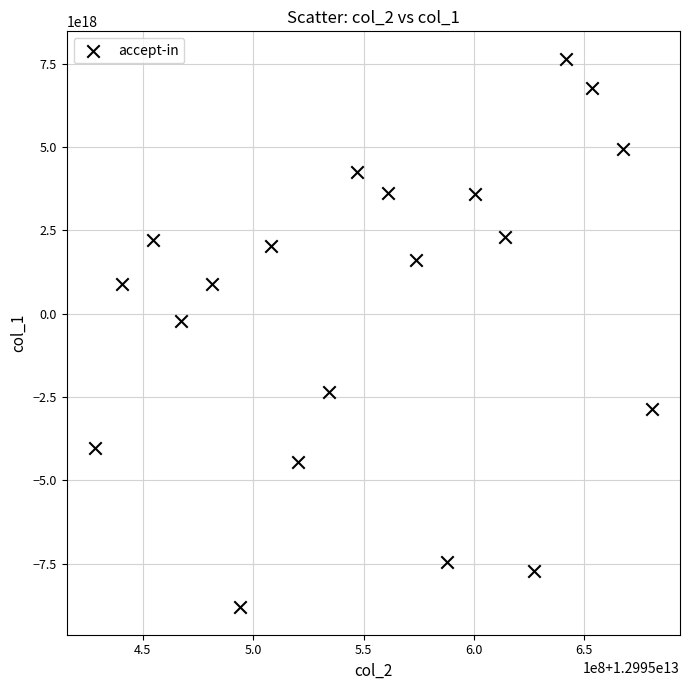

What is the range of X values (max minus min)?

252683745